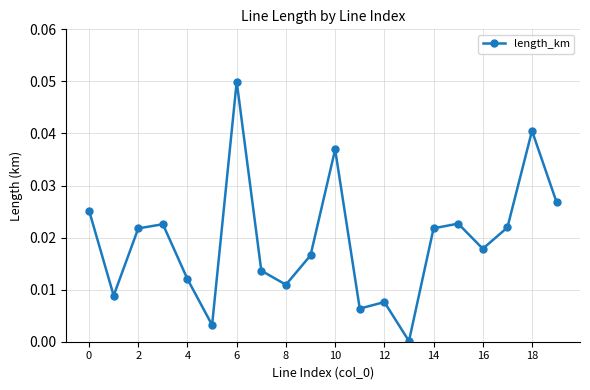

How many lines are shown in the chart?

1